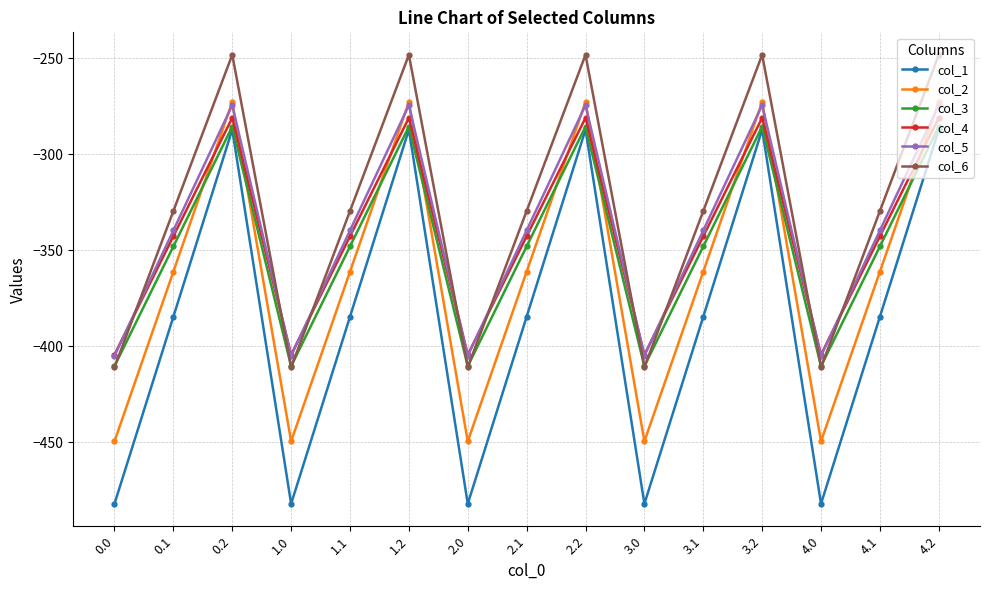

Is the value of col_1 at 2.1 greater than the value of col_5 at 2.1?

No